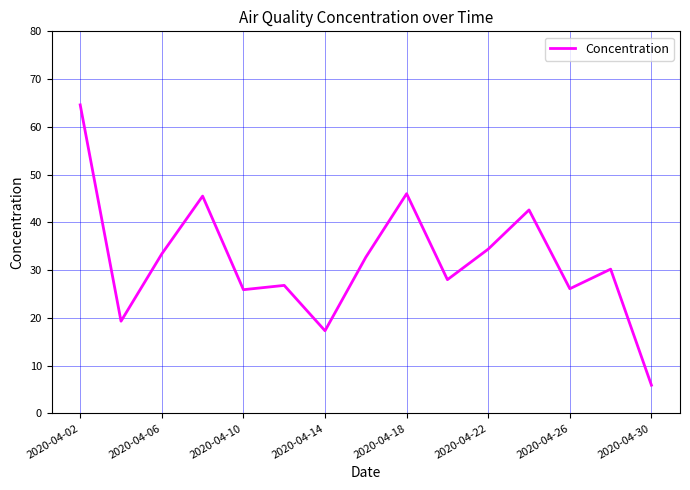

What is the smallest value displayed?

5.9